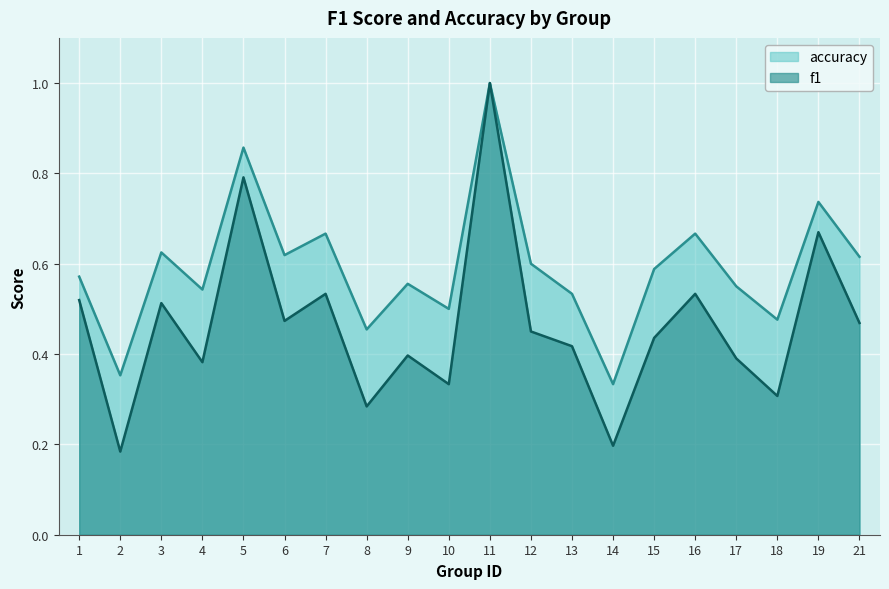

Is it true that f1 equals 0.7 at 21?

False